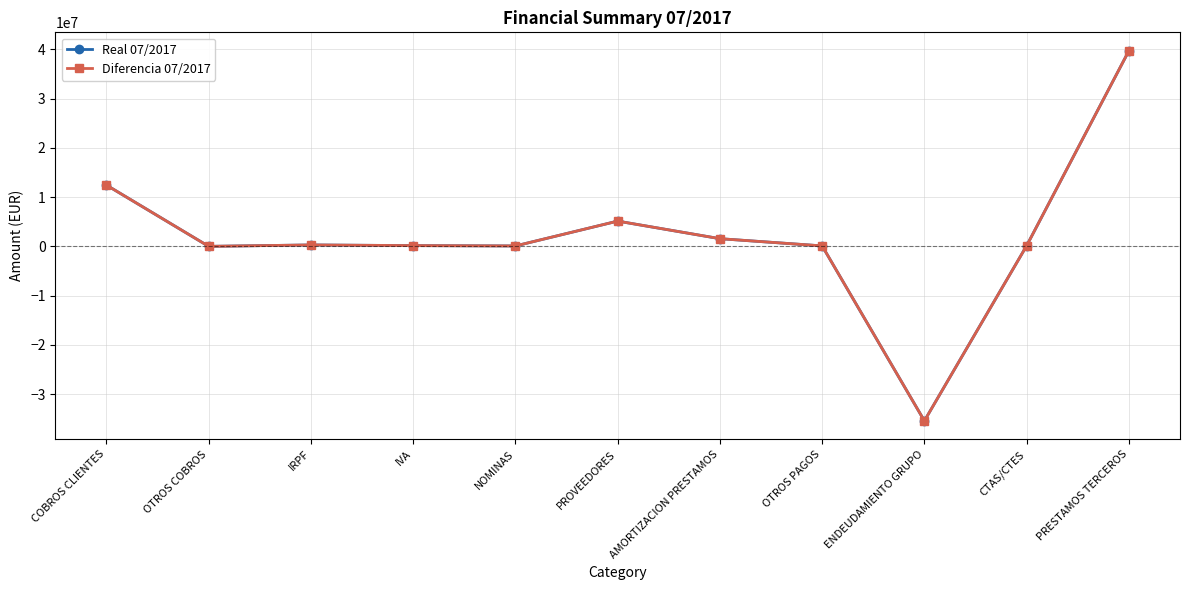

What are all the series names shown in the legend?

Real 07/2017, Diferencia 07/2017